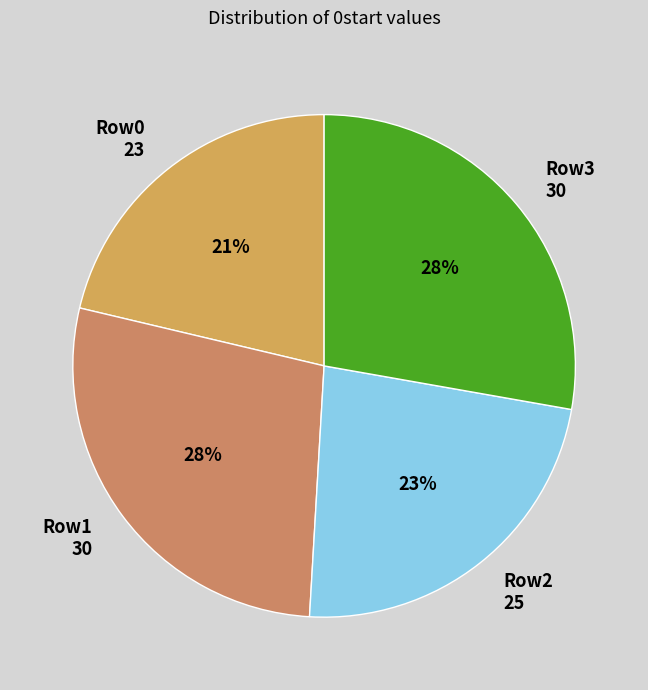

How many segments does this pie chart have?

4